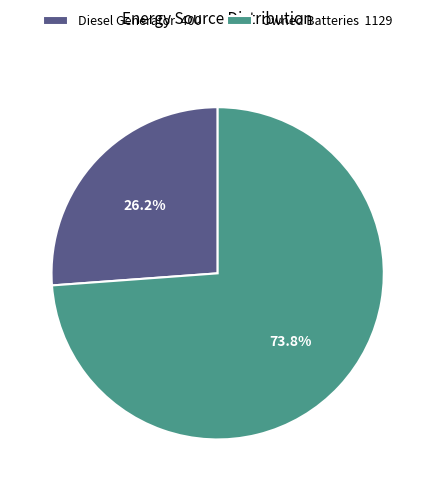

Approximately how many times larger is the value at Diesel Generator 400 compared to Owned Batteries 1129?

0.4